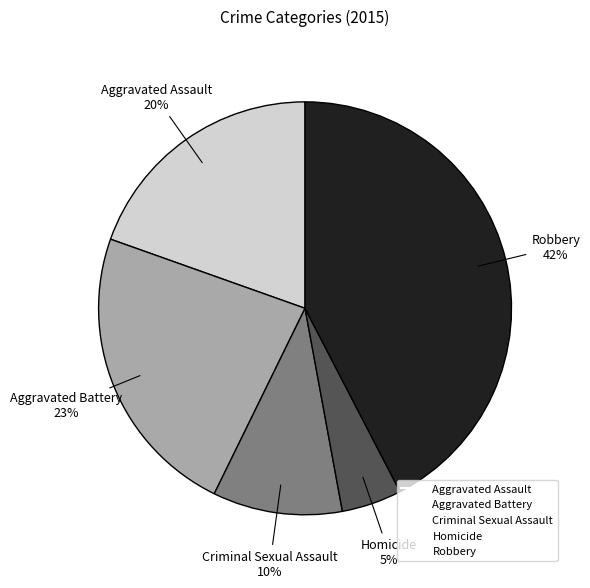

Rank the categories by value from highest to lowest.

Robbery, Aggravated Battery, Aggravated Assault, Criminal Sexual Assault, Homicide